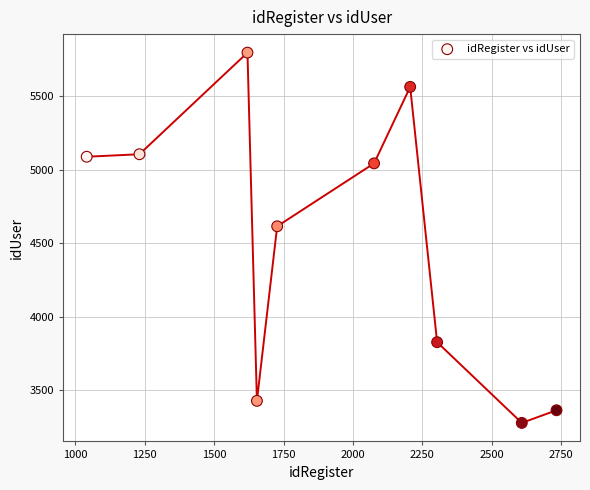

What is the range of X values (max minus min)?

1692